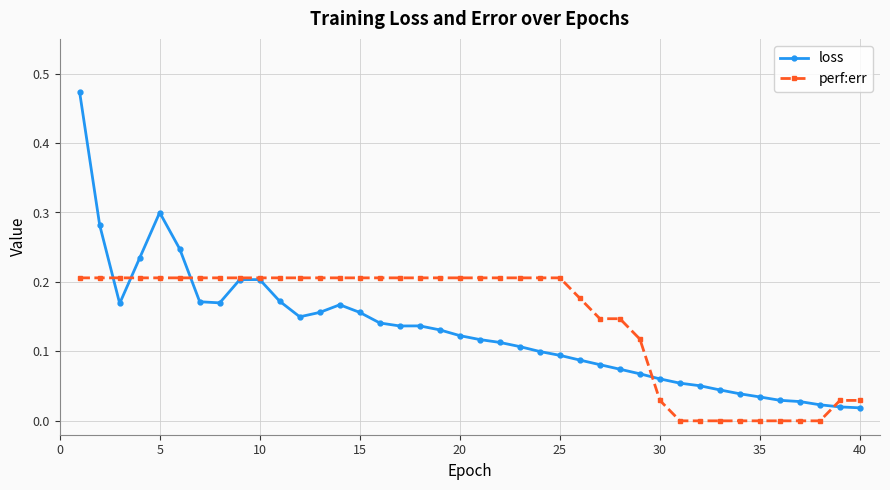

Rank the series by their maximum value, from lowest to highest.

perf:err, loss